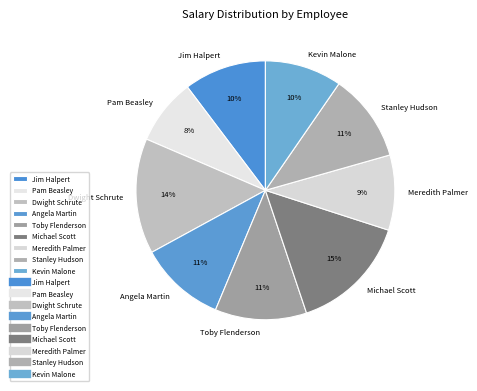

Between Michael Scott and Kevin Malone, which is larger?

Michael Scott